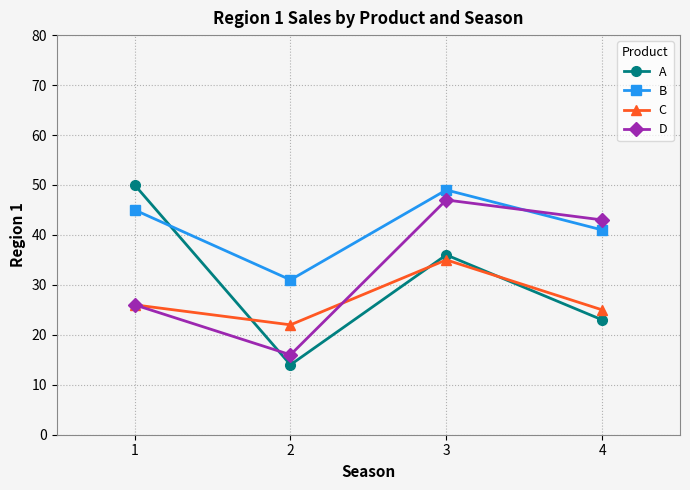

List the series in order of their peak value, highest first.

A, B, D, C